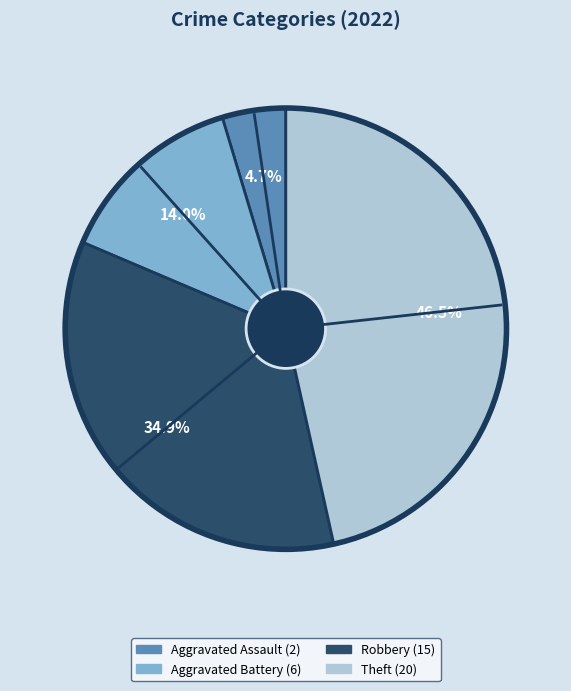

Is there any slice that represents more than half of the pie?

No